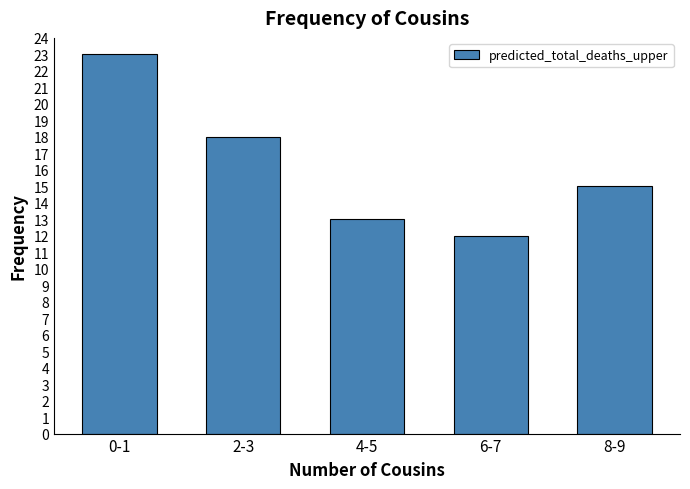

Reading right to left, transcribe all the data shown in this chart.

8-9=15	6-7=12	4-5=13	2-3=18	0-1=23